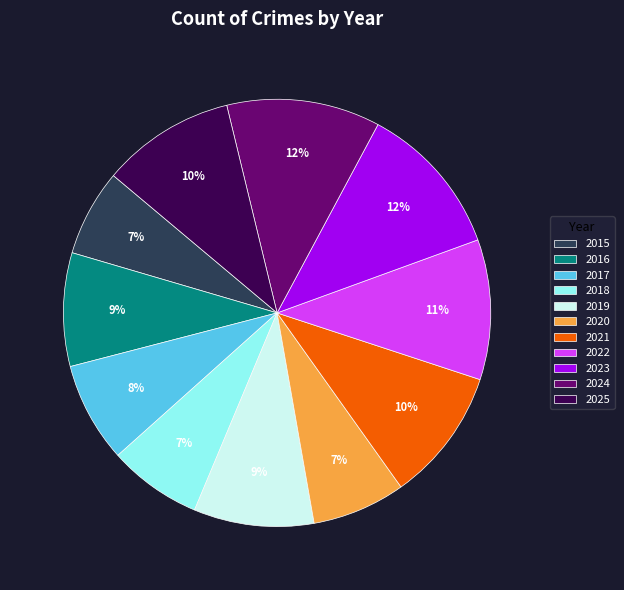

True or false: 2019 accounts for 9% of the total.

True